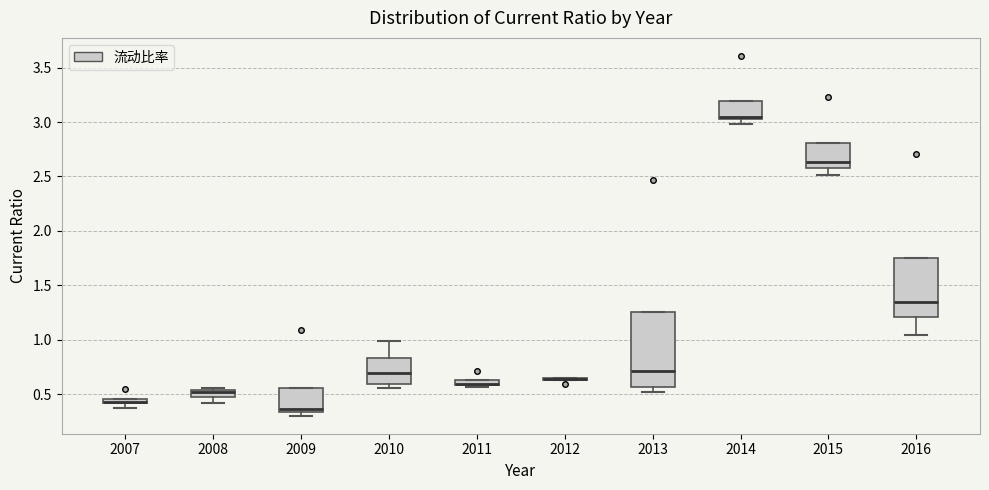

Where is the lower edge of the box at x = 2011 on the y-axis? The values are not printed on the chart, so give them approximately, as read against the axis.

0.60